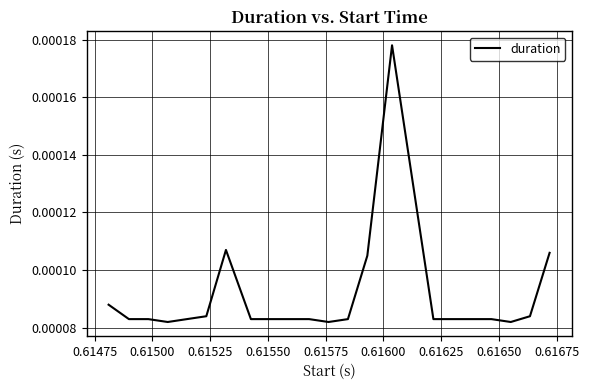

How many lines are shown in the chart?

1